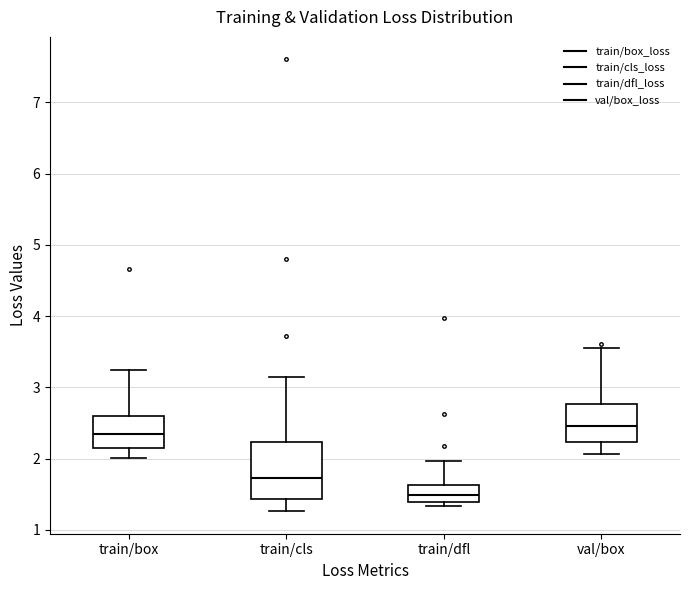

Reading left to right, transcribe this box plot: for each box, give where its median line is, the range the box spans, and where its two whiskers end, as read against the y-axis. The values are not printed on the chart, so give them approximately, as read against the axis.

train/box: median 2.3, box 2.1 to 2.6, whiskers 2.0 to 3.2
train/cls: median 1.7, box 1.4 to 2.2, whiskers 1.3 to 3.1
train/dfl: median 1.5, box 1.4 to 1.6, whiskers 1.3 to 2.0
val/box: median 2.5, box 2.2 to 2.8, whiskers 2.1 to 3.6